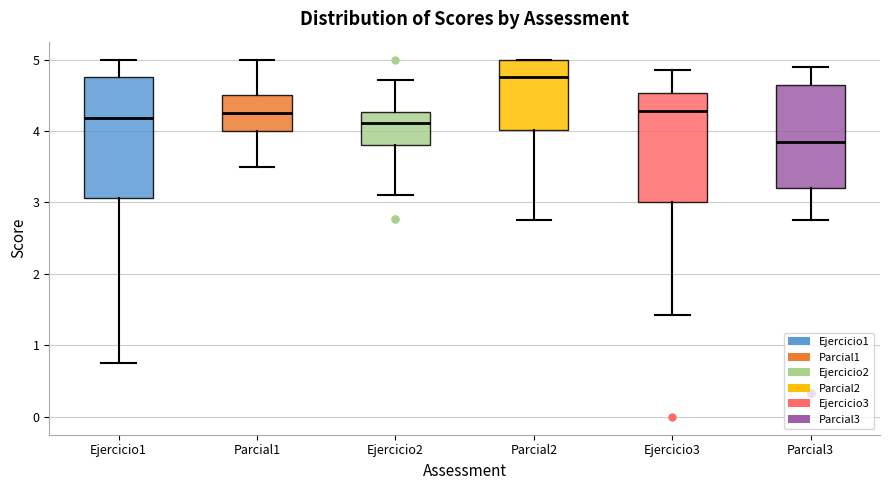

Which box is the tallest, from its lower edge to its upper edge?

Ejercicio1